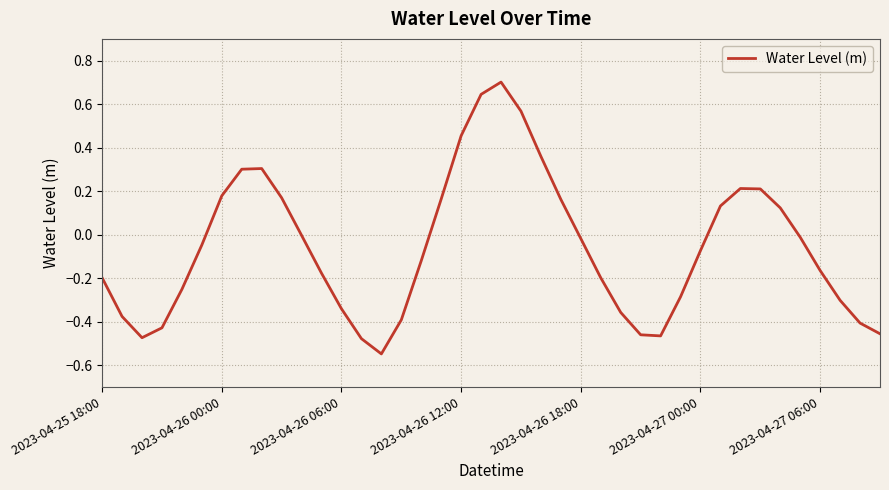

What is the greatest value displayed?

0.7